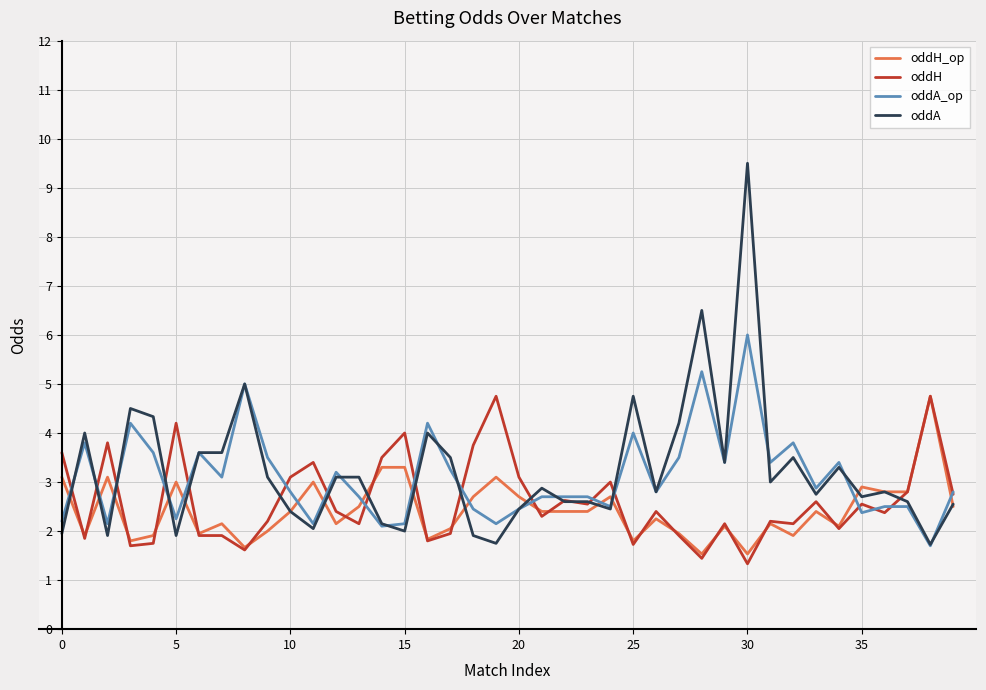

How many lines are shown in the chart?

4